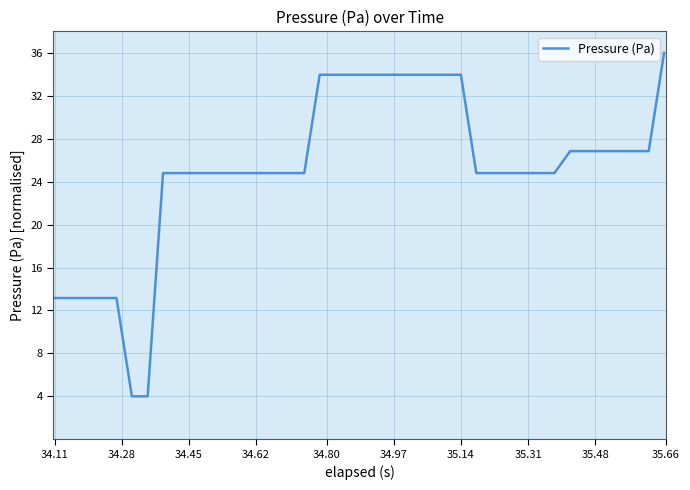

What is the greatest value displayed?

36.0